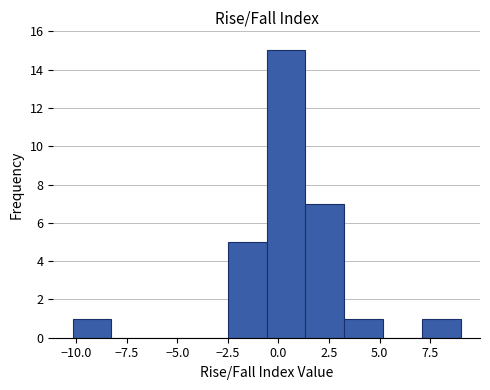

Read against the x-axis, roughly where is the centre of the tallest bar?

0.5